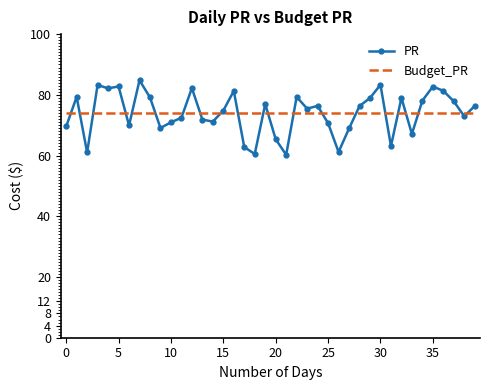

Which series has the largest range (max minus min)?

PR